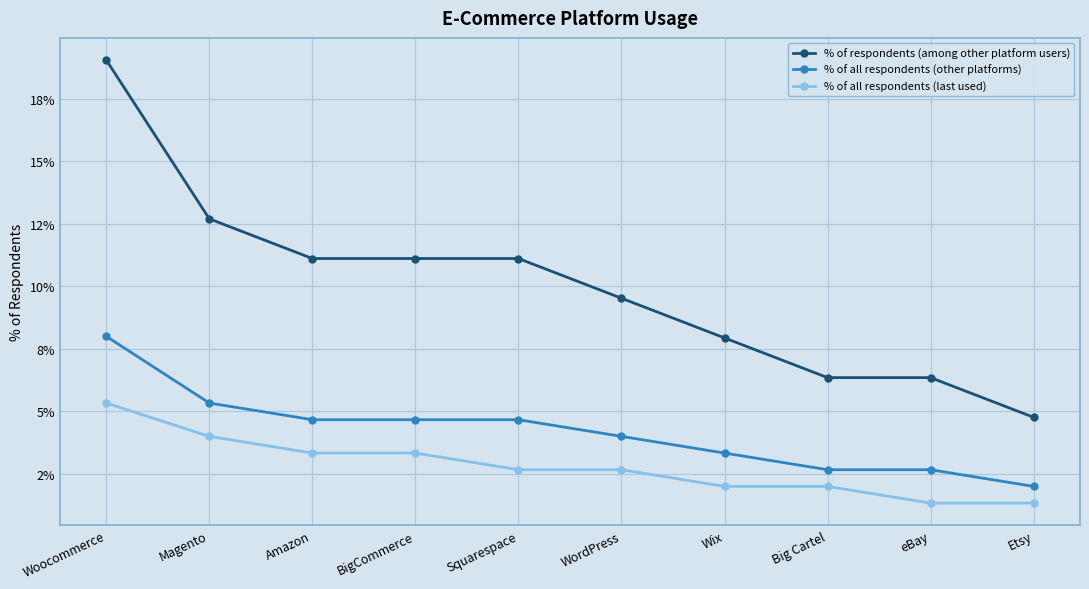

Is this an area chart (filled region under the line)?

No